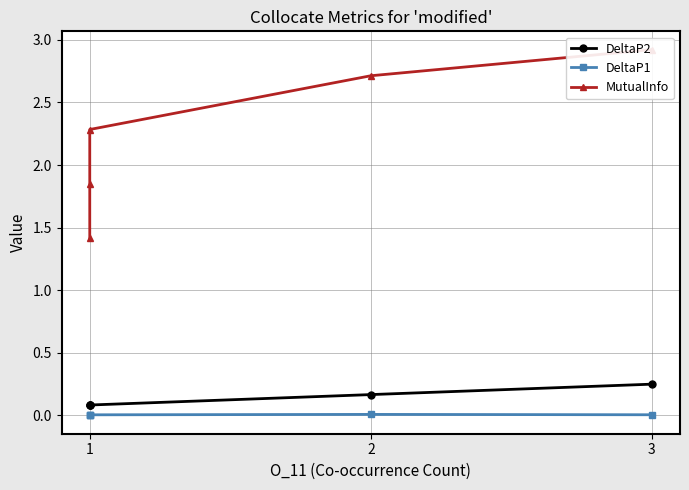

Is the value of DeltaP1 at 2 greater than the value of DeltaP2 at 3?

No